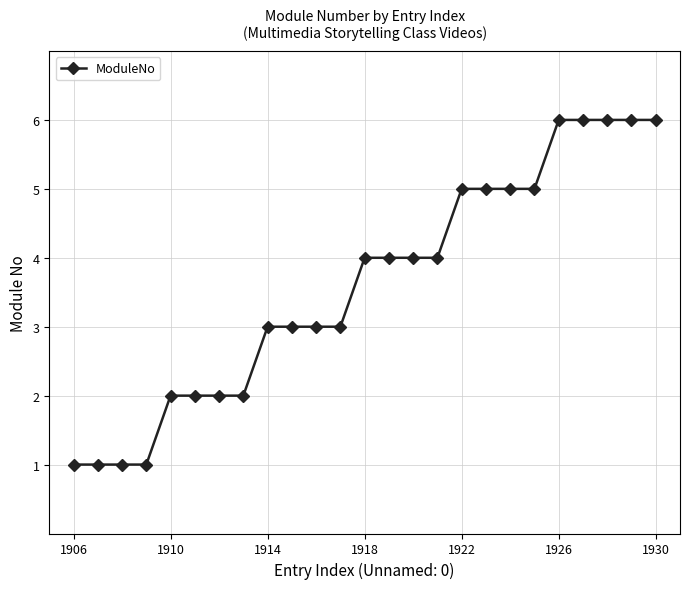

What is the difference between the second highest and second lowest values?

5